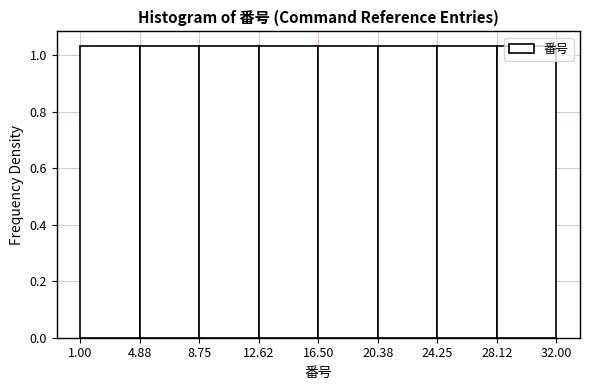

Reading left to right, list every bar in this chart as the range it spans on the x-axis followed by its height. The values are not printed on the chart, so give them approximately, as read against the axis.

1.00 to 4.88: 1.04
4.88 to 8.75: 1.04
8.75 to 12.62: 1.04
12.62 to 16.50: 1.04
16.50 to 20.38: 1.04
20.38 to 24.25: 1.04
24.25 to 28.12: 1.04
28.12 to 32.00: 1.04